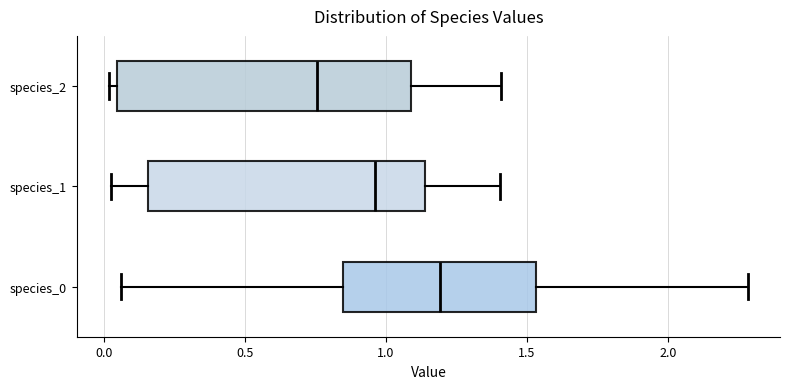

Which box is the widest, from its left edge to its right edge?

species_2